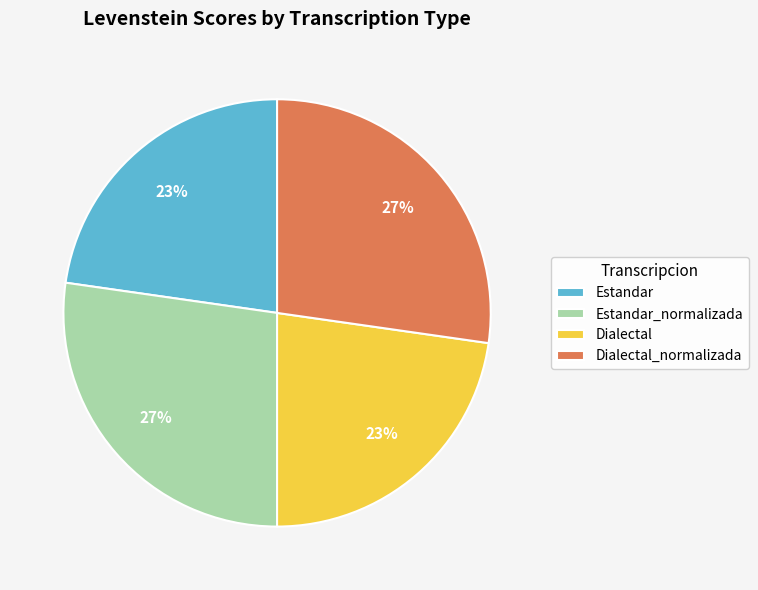

Is it true that Estandar is 14% of the pie?

False